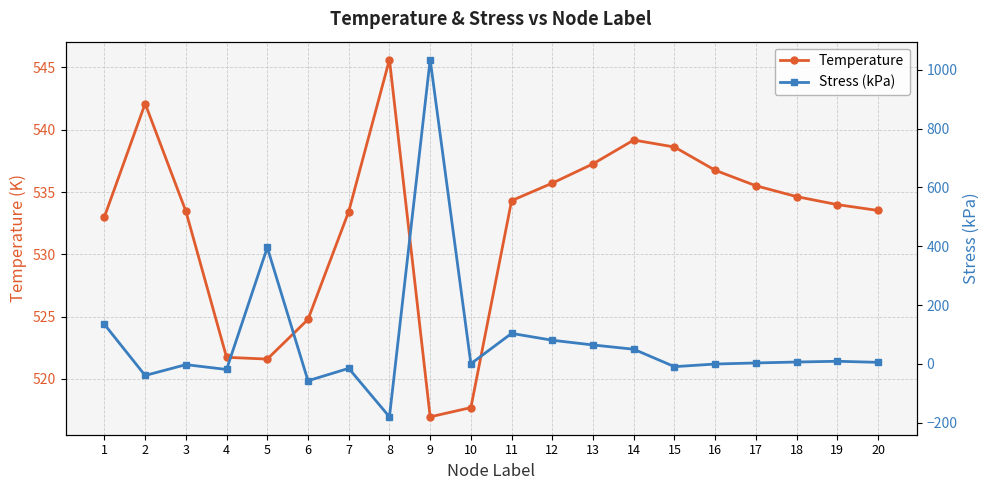

What are all the series names shown in the legend?

Temperature, Stress (kPa)